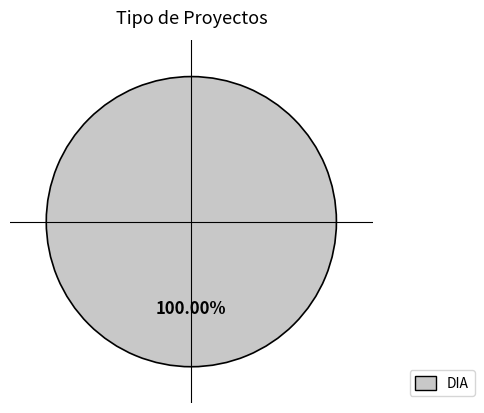

Count the number of slices in the pie.

1